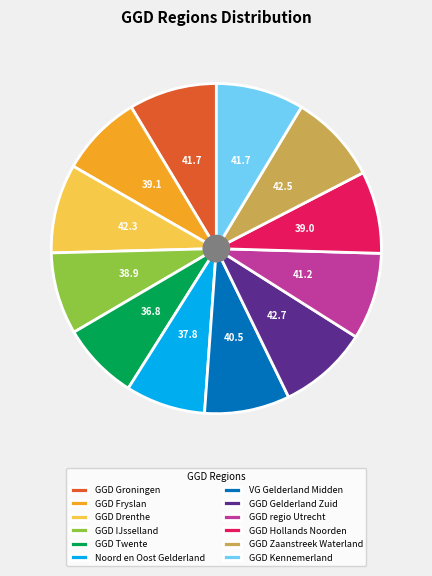

Is it true that VG Gelderland Midden is 8% of the pie?

True